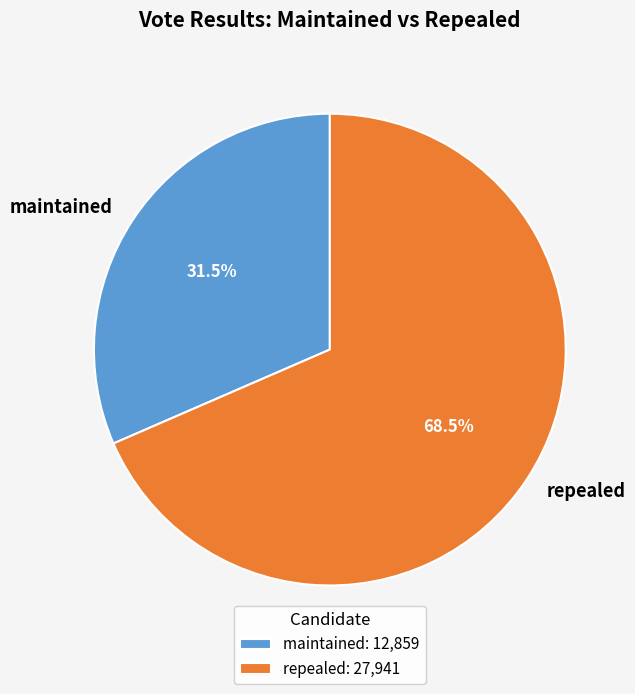

How many slices are in this pie chart?

2